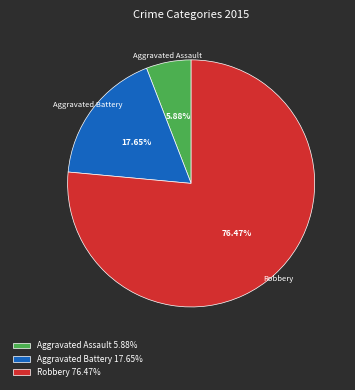

Rank the categories by value from lowest to highest.

Aggravated Assault, Aggravated Battery, Robbery